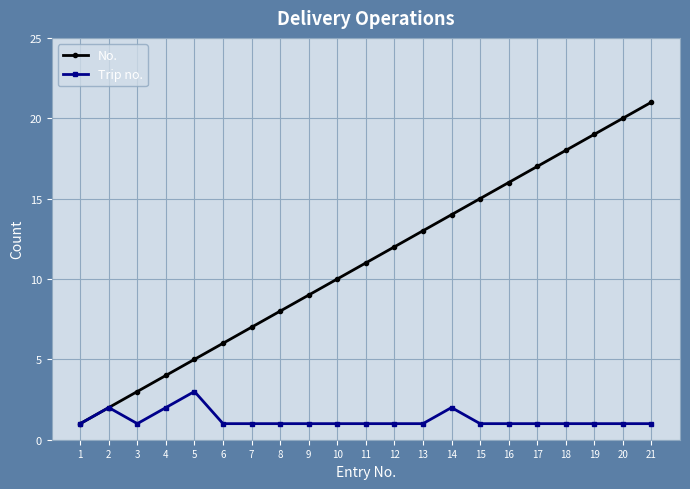

Reading left to right, list all the values displayed in this chart.

No.: 1=1	2=2	3=3	4=4	5=5	6=6	7=7	8=8	9=9	10=10	11=11	12=12	13=13	14=14	15=15	16=16	17=17	18=18	19=19	20=20	21=21
Trip no.: 1=1	2=2	3=1	4=2	5=3	6=1	7=1	8=1	9=1	10=1	11=1	12=1	13=1	14=2	15=1	16=1	17=1	18=1	19=1	20=1	21=1